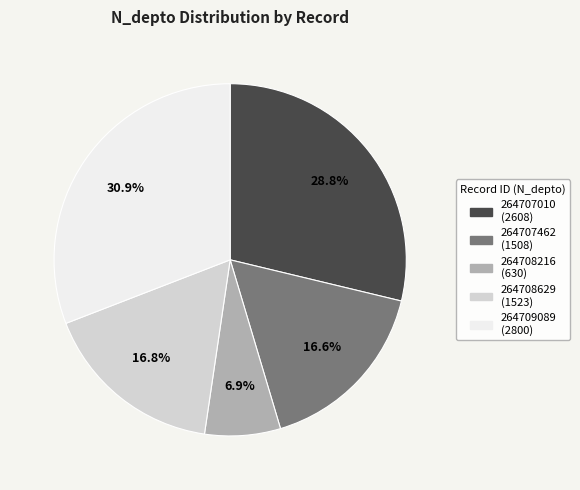

Combined, what portion of the pie is 264709089 and 264708216?

37.8%